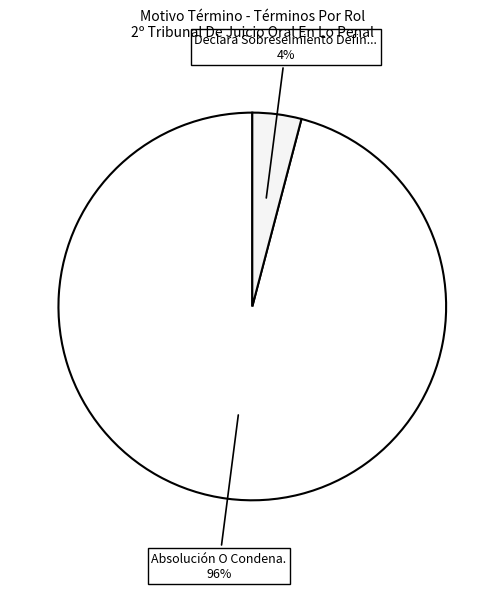

Count the number of slices in the pie.

2